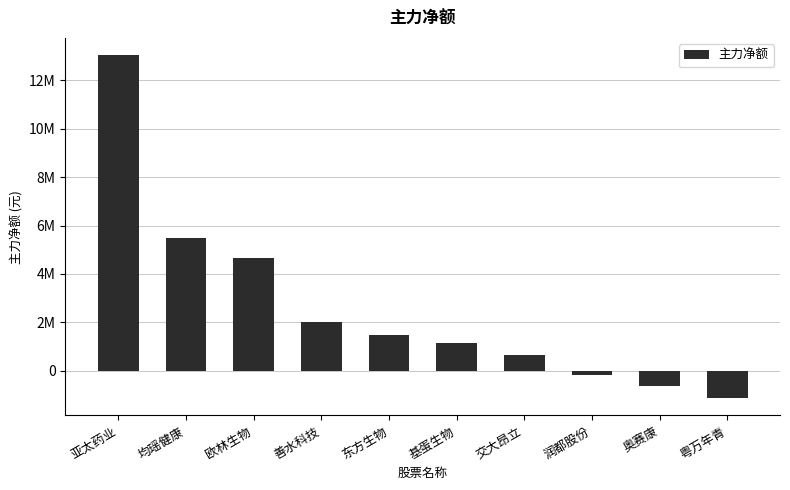

Where does the data first go above 1481591?

亚太药业